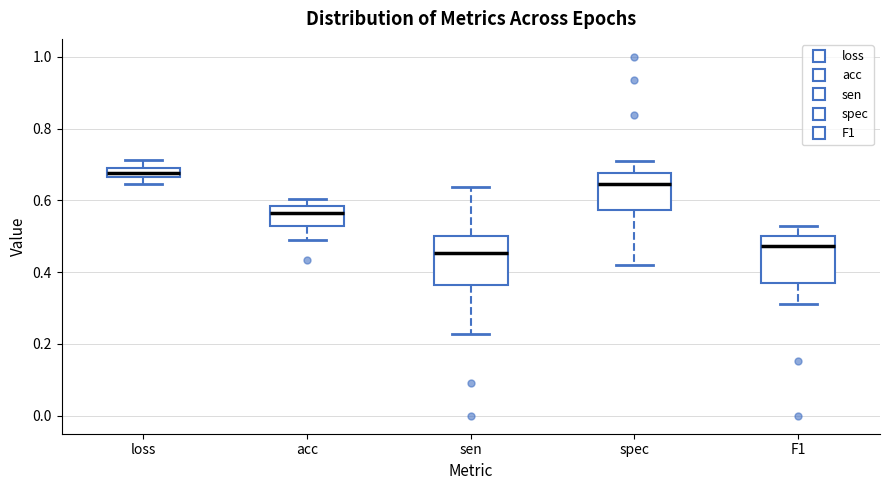

Where is the lower edge of the box for acc on the y-axis? The values are not printed on the chart, so give them approximately, as read against the axis.

0.52